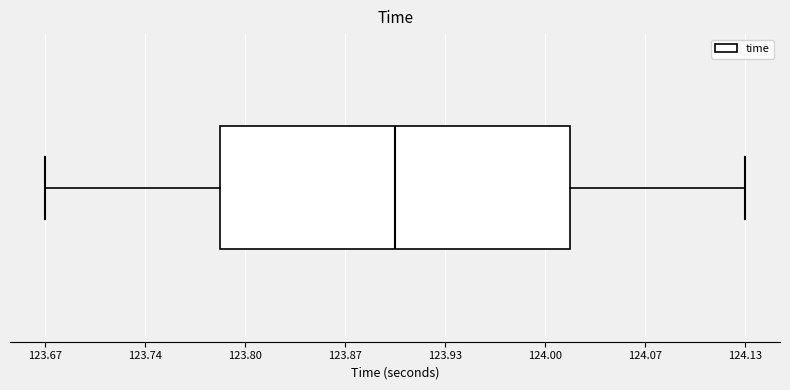

Read this box plot against the x-axis: the position of the median line, the range covered by the box, and the ends of both whiskers. The values are not printed on the chart, so give them approximately, as read against the axis.

median 123.90, box 123.79 to 124.02, whiskers 123.67 to 124.13